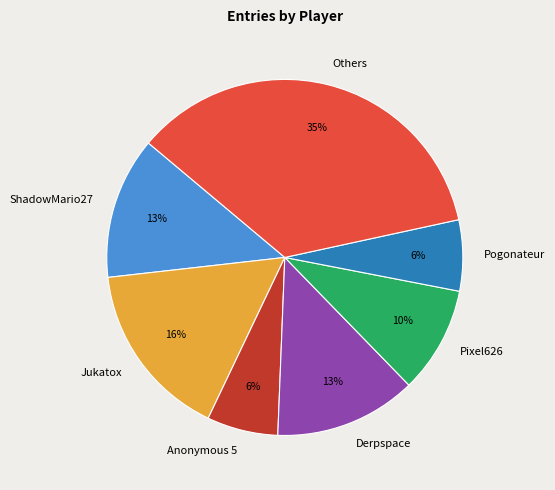

What percentage is the Others slice, to the nearest percent?

35%